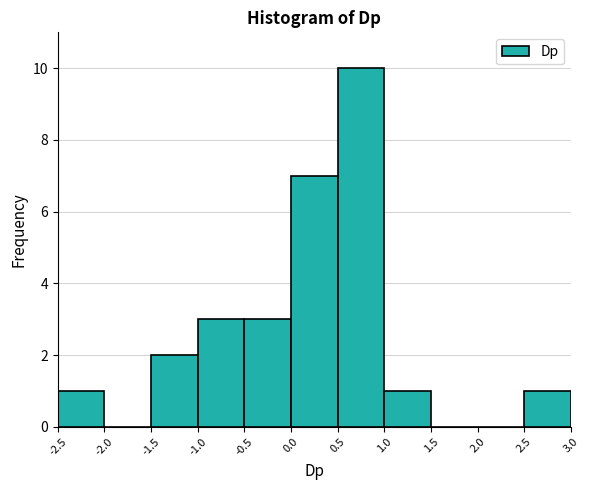

Over which range of the x-axis is the bar tallest?

0.5 to 1.0